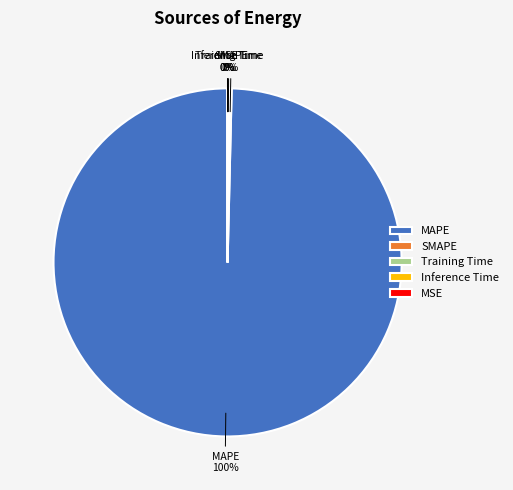

The MAPE slice represents 100% of the pie. True or false?

True